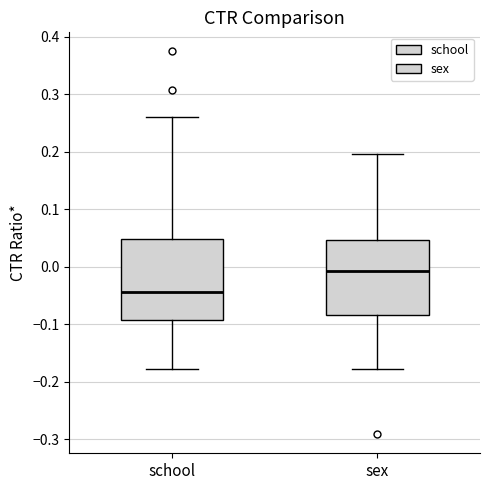

Reading left to right, read every box against the y-axis: the position of its median line, the range the box covers, and the ends of its whiskers. The values are not printed on the chart, so give them approximately, as read against the axis.

school: median -0.04, box -0.09 to 0.05, whiskers -0.18 to 0.26
sex: median -0.01, box -0.08 to 0.05, whiskers -0.18 to 0.20